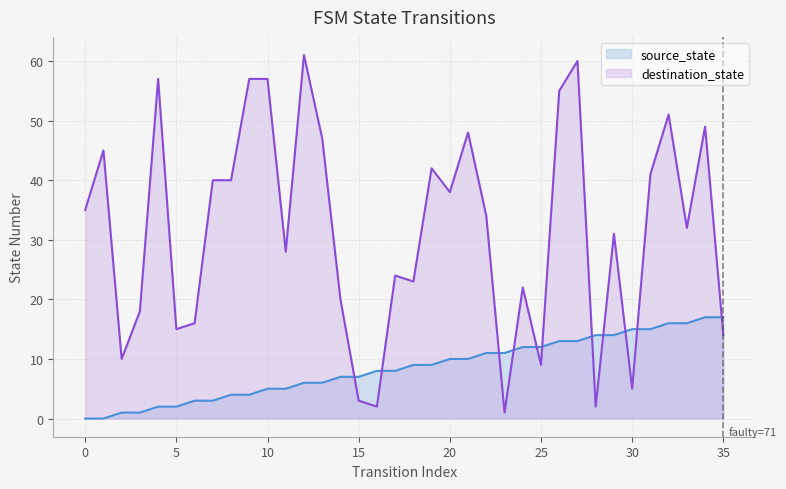

What is the value of the source_state point at the 27th from the left?

13